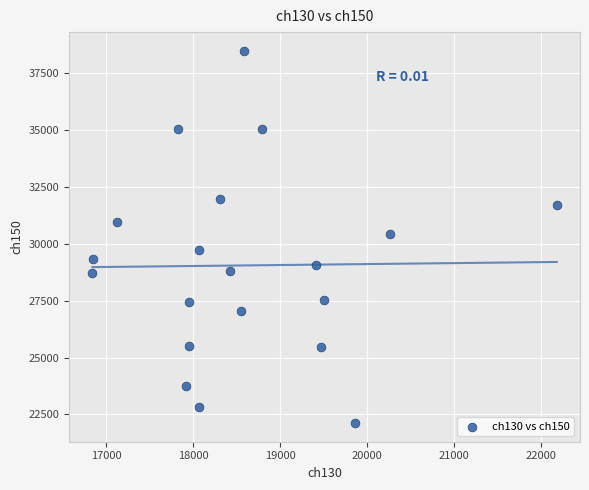

What is the range of X values (max minus min)?

5342.0